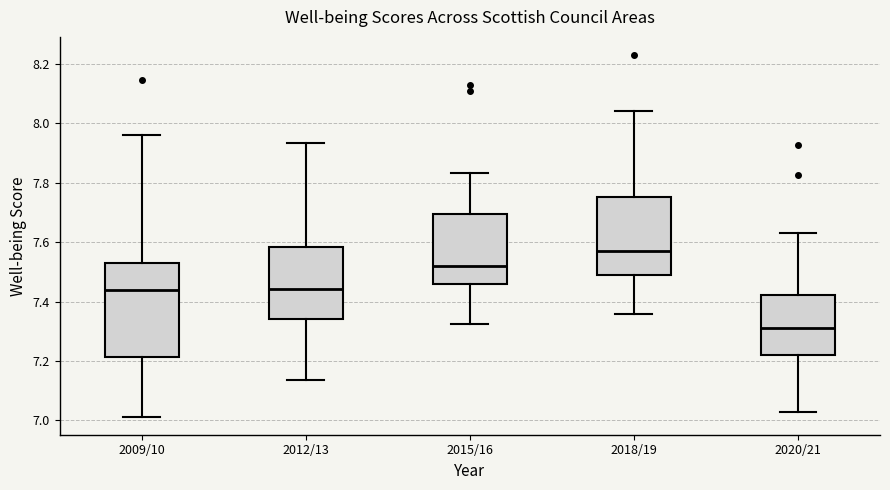

Which box is the tallest, from its lower edge to its upper edge?

2009/10